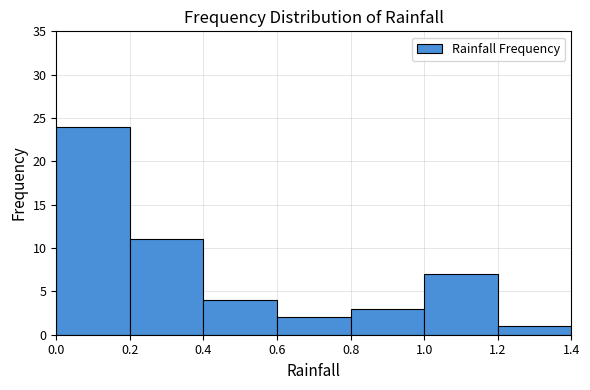

Reading left to right, list every bar in this chart as the range it spans on the x-axis followed by its height. The values are not printed on the chart, so give them approximately, as read against the axis.

0.0 to 0.2: 24
0.2 to 0.4: 11
0.4 to 0.6: 4
0.6 to 0.8: 2
0.8 to 1.0: 3
1.0 to 1.2: 7
1.2 to 1.4: 1